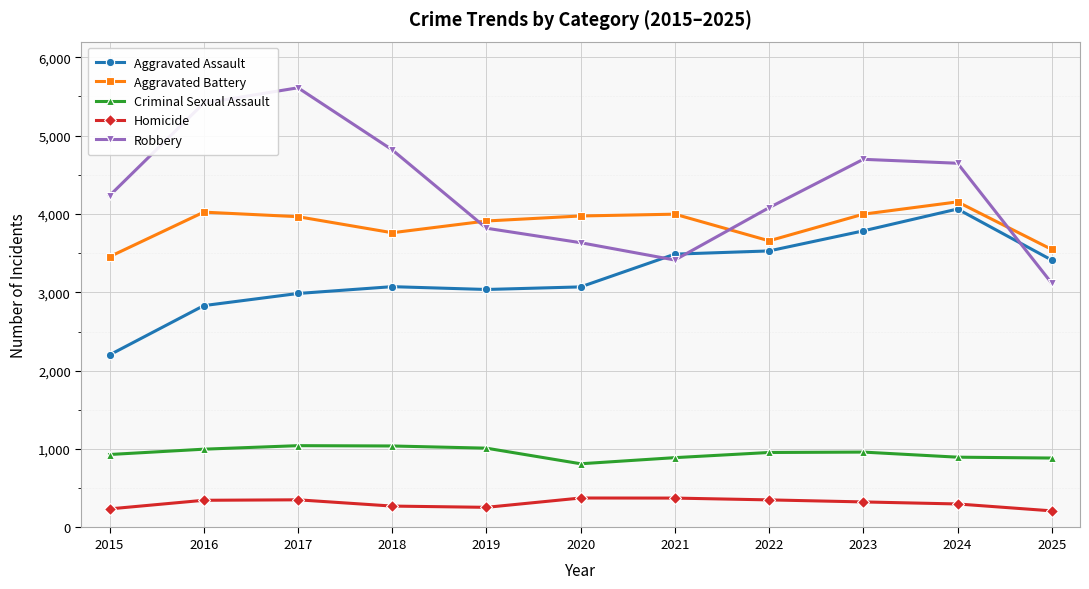

In Homicide, how many points are higher than both neighbors (excluding endpoints)?

2